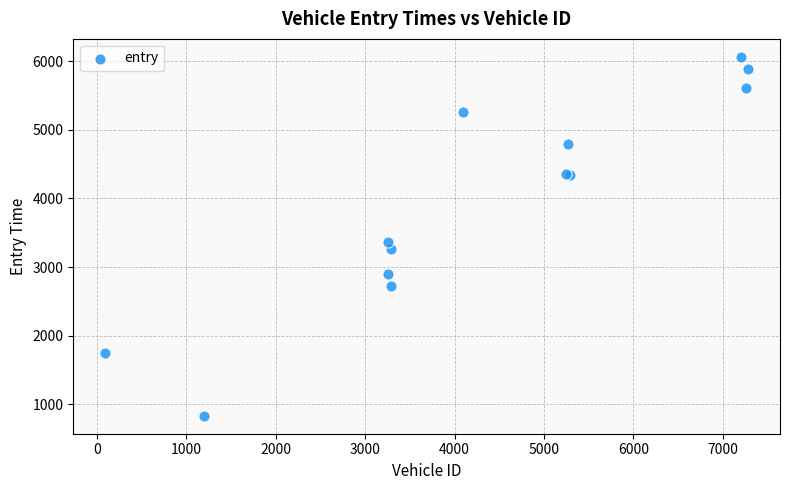

What Y value in the scatter plot is closest to 3448?

3366.9